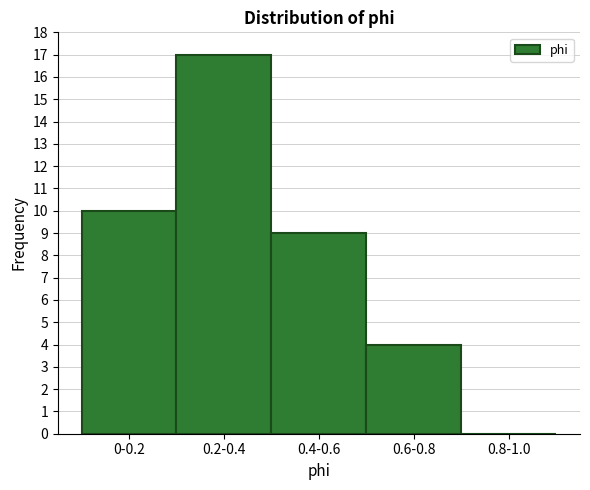

Reading left to right, extract all data points from this chart.

0-0.2=10	0.2-0.4=17	0.4-0.6=9	0.6-0.8=4	0.8-1.0=0